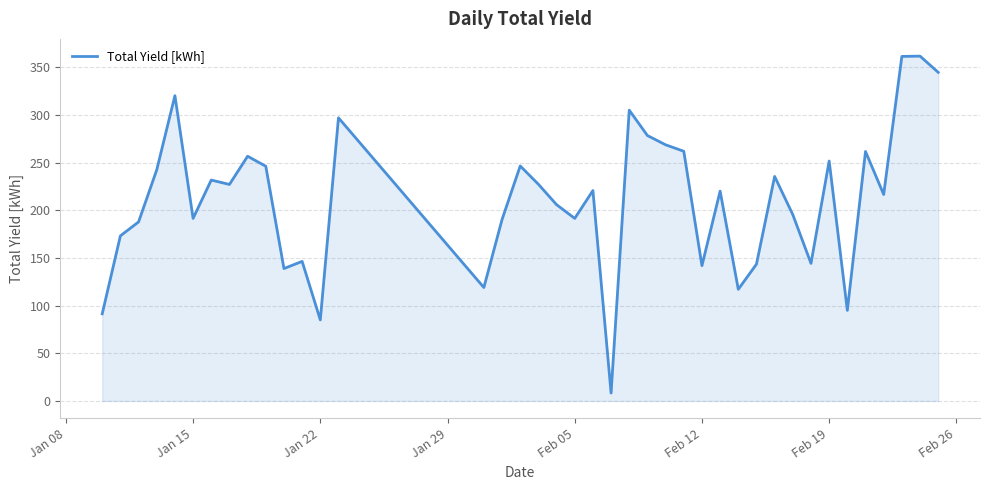

What is the greatest value displayed?

361.7